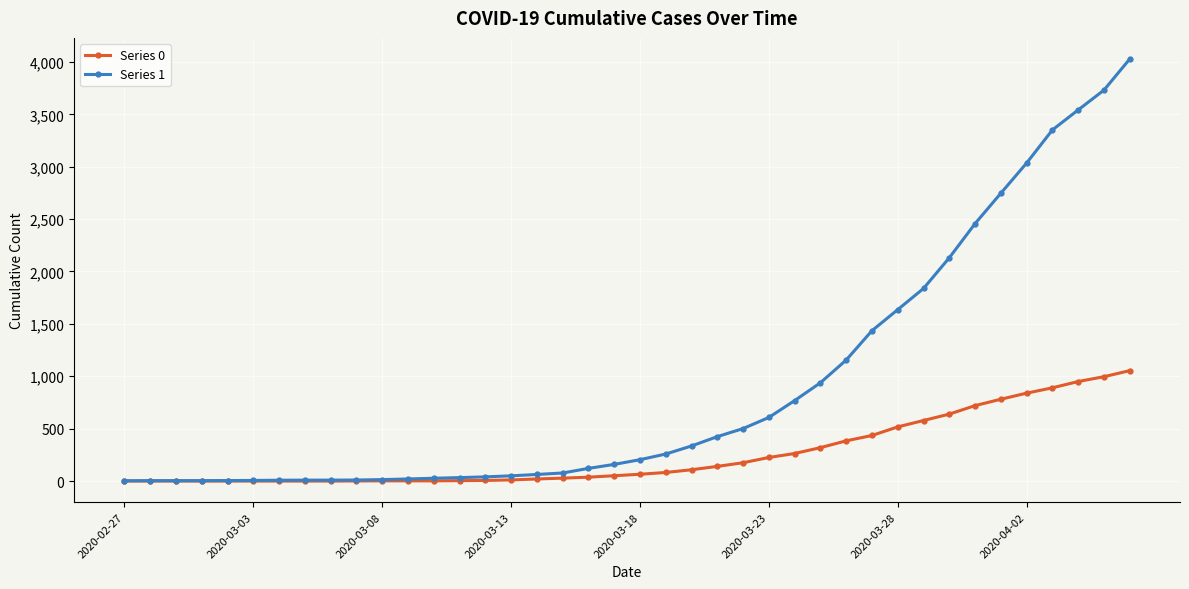

What is the average value of the Series 1 series?

895